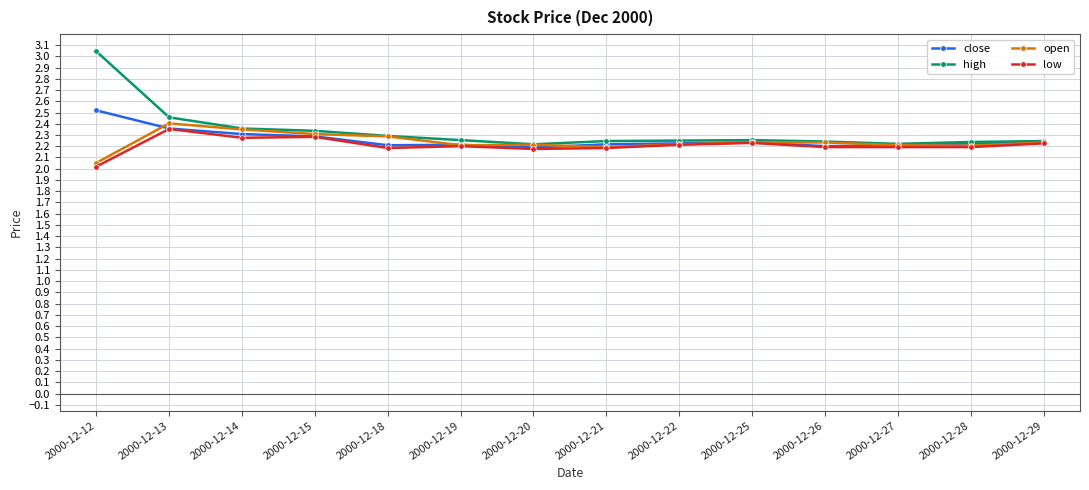

Which series has the widest spread of values?

high